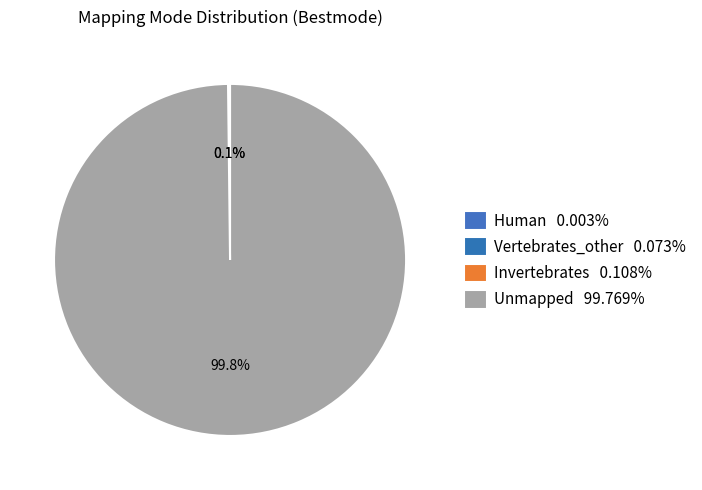

Does any single category account for the majority?

Yes